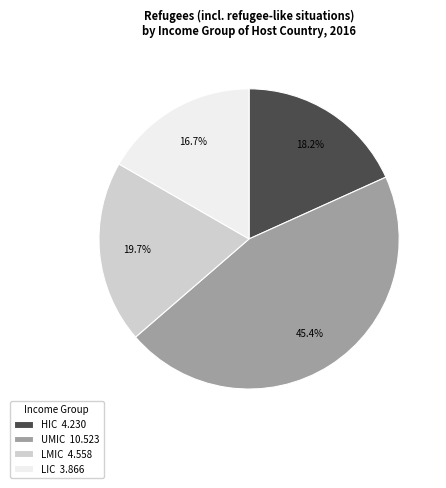

To the nearest percent, what is the difference between the UMIC and HIC slice percentages?

27%